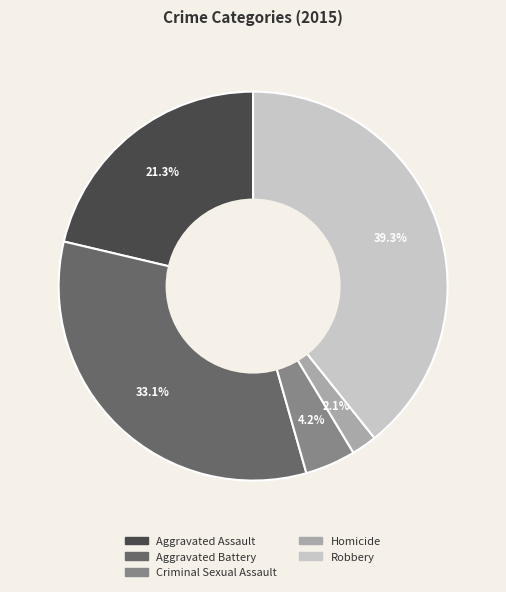

What is the largest slice in the pie chart?

Robbery